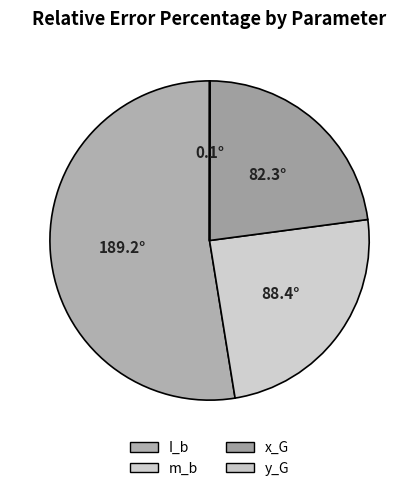

Which category has the biggest portion of the pie?

I_b